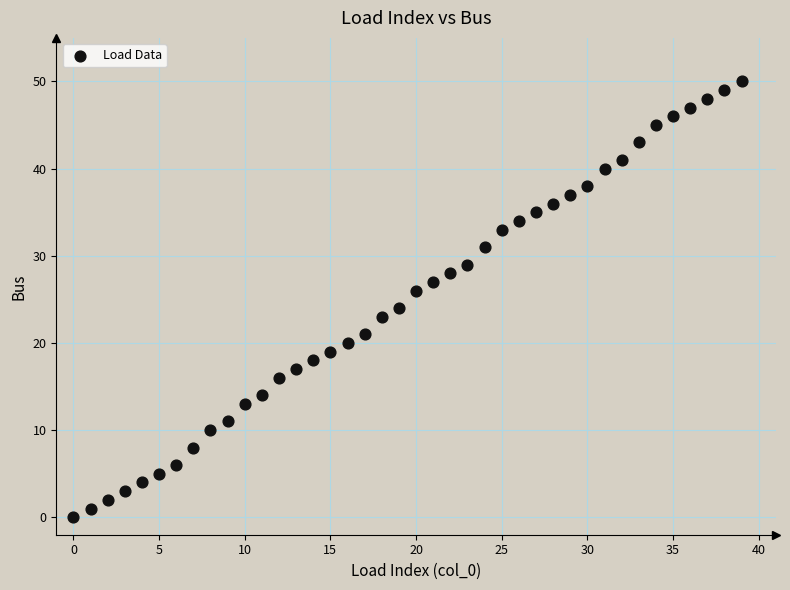

What is the range of Y values (max minus min)?

50